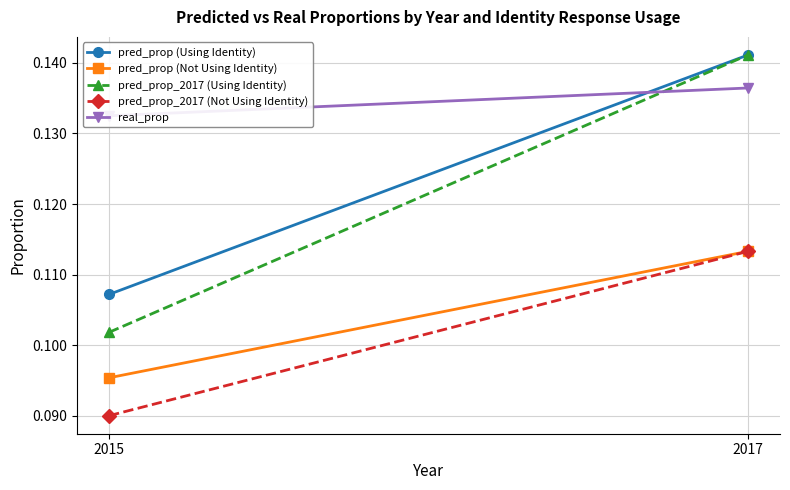

Between 2015 and 2017, which series saw the biggest shift?

pred_prop_2017 (Using Identity)